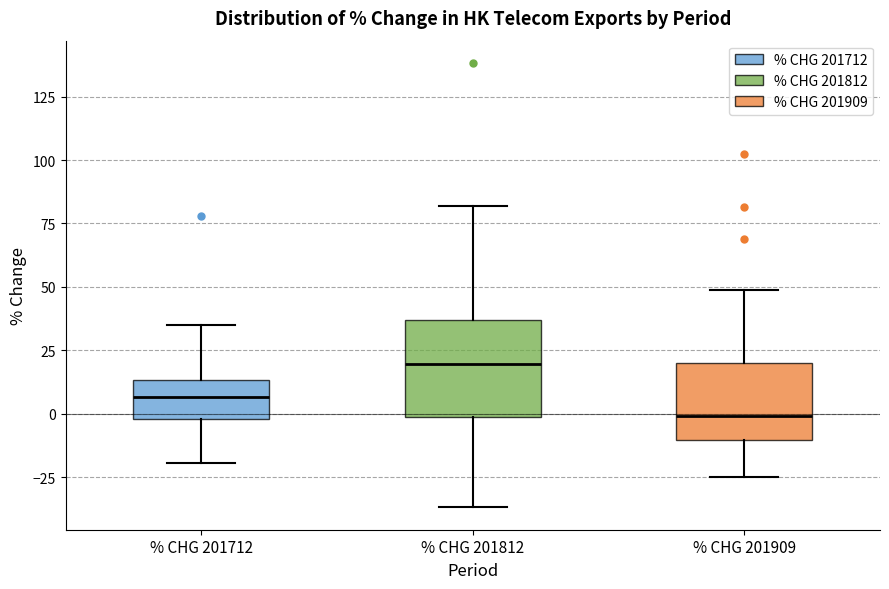

Reading left to right, read every box against the y-axis: the position of its median line, the range the box covers, and the ends of its whiskers. The values are not printed on the chart, so give them approximately, as read against the axis.

% CHG 201712: median 5, box 0 to 15, whiskers -20 to 35
% CHG 201812: median 20, box 0 to 35, whiskers -35 to 80
% CHG 201909: median 0, box -10 to 20, whiskers -25 to 50